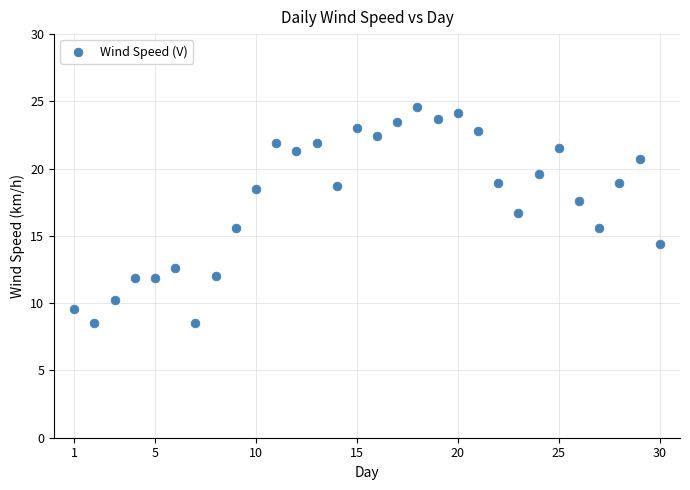

What is the range of Y values (max minus min)?

16.1